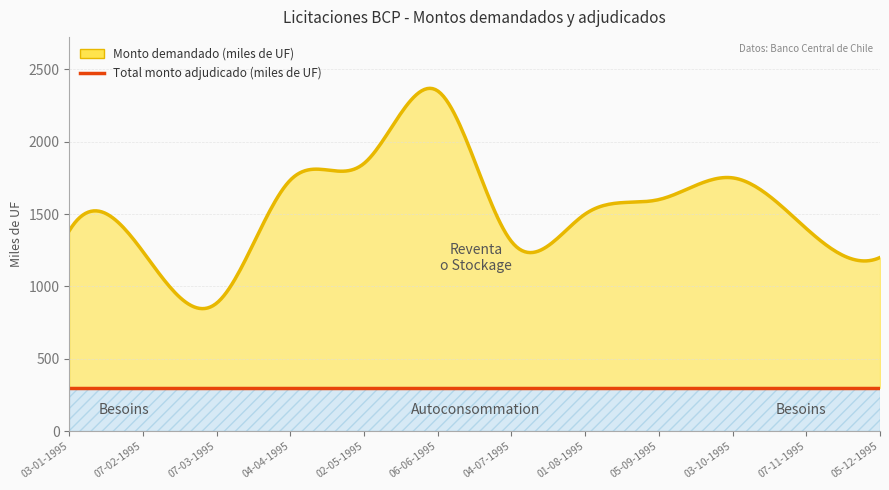

The value of Monto demandado (miles de UF) at 06-06-1995 is 2350. True or false?

True